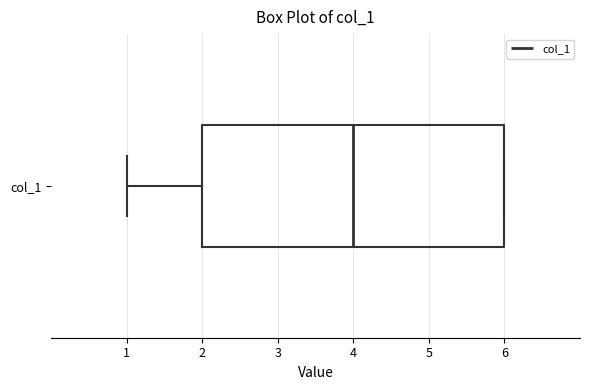

Where is the right edge of the box for col_1 on the x-axis? The values are not printed on the chart, so give them approximately, as read against the axis.

6